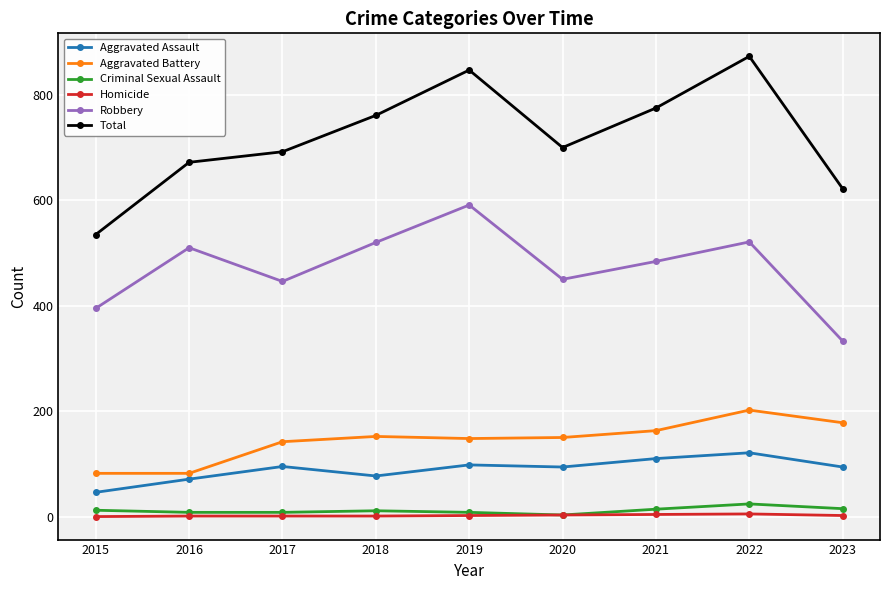

How many categories are shown in the chart?

9